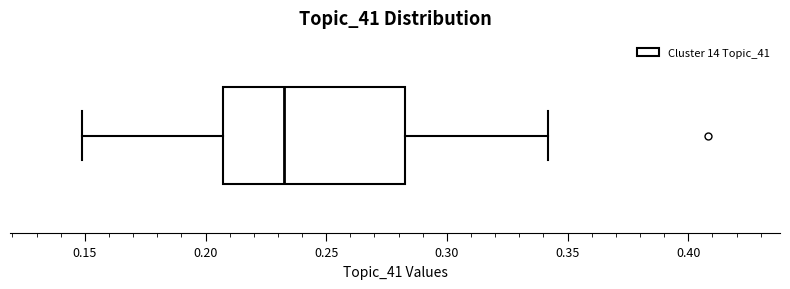

Where does the median line of the box sit on the x-axis? The values are not printed on the chart, so give them approximately, as read against the axis.

0.235